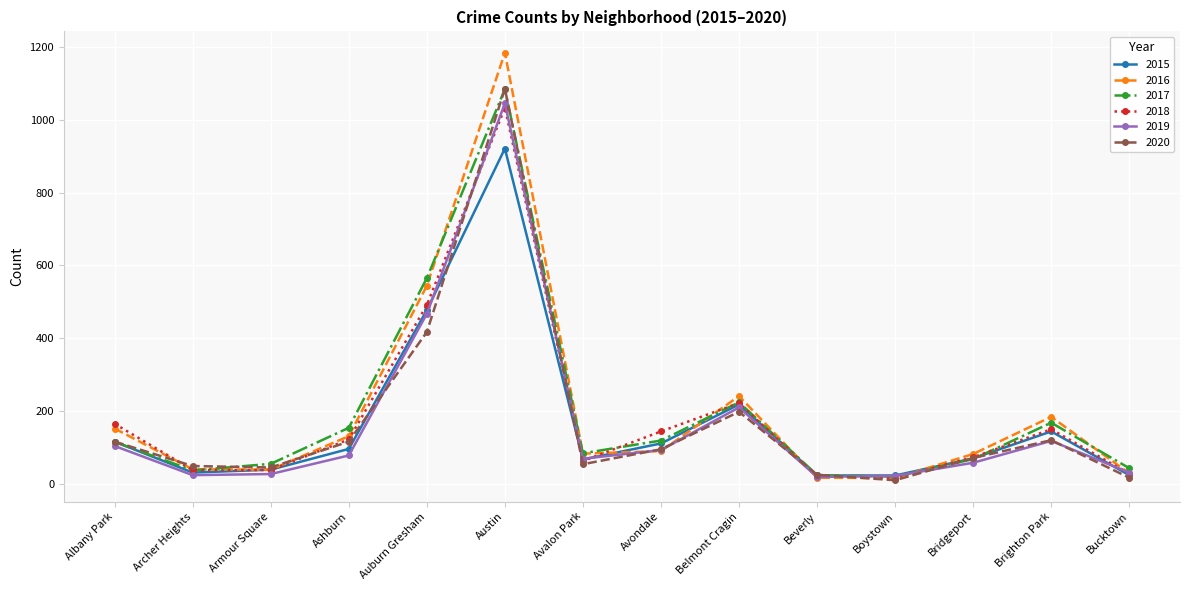

Between Avalon Park and Bucktown, which series saw the biggest shift?

2016